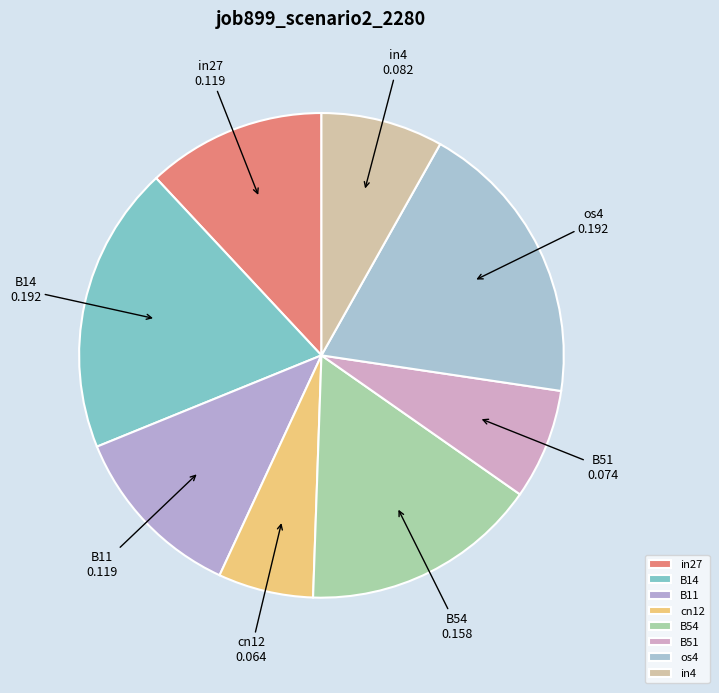

What is the smallest slice in the pie chart?

cn12